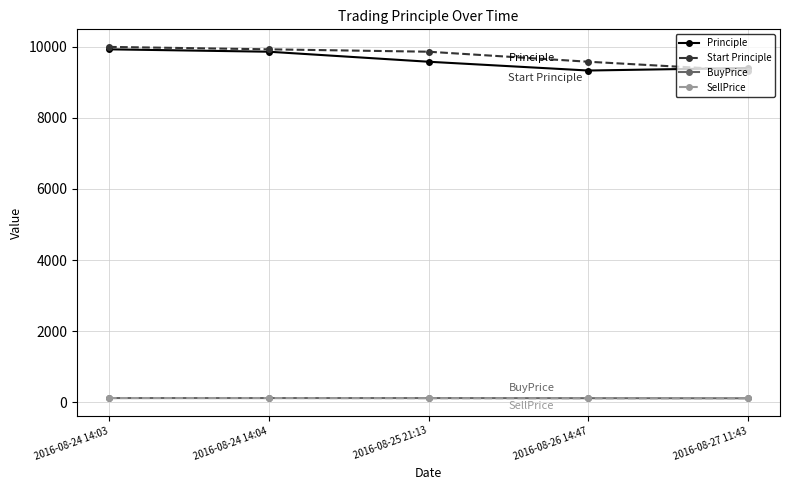

Is it true that Principle equals 2313.5 at 2016-08-27 11:43?

False